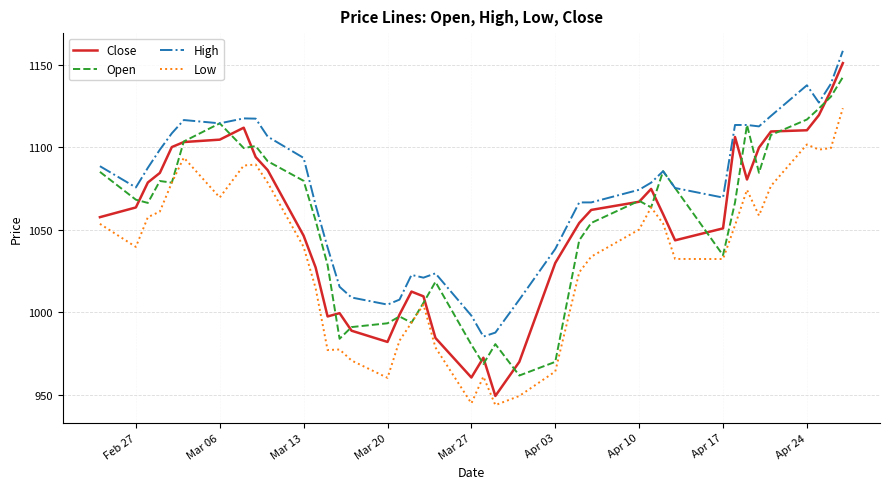

What is the sum of all High values?

42883.6